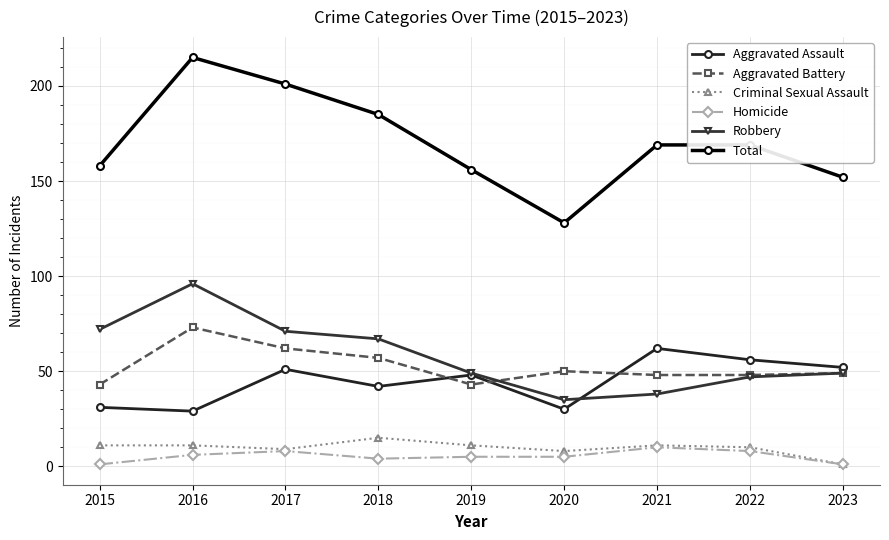

What is the difference between the maximum and minimum values in the Robbery series?

61